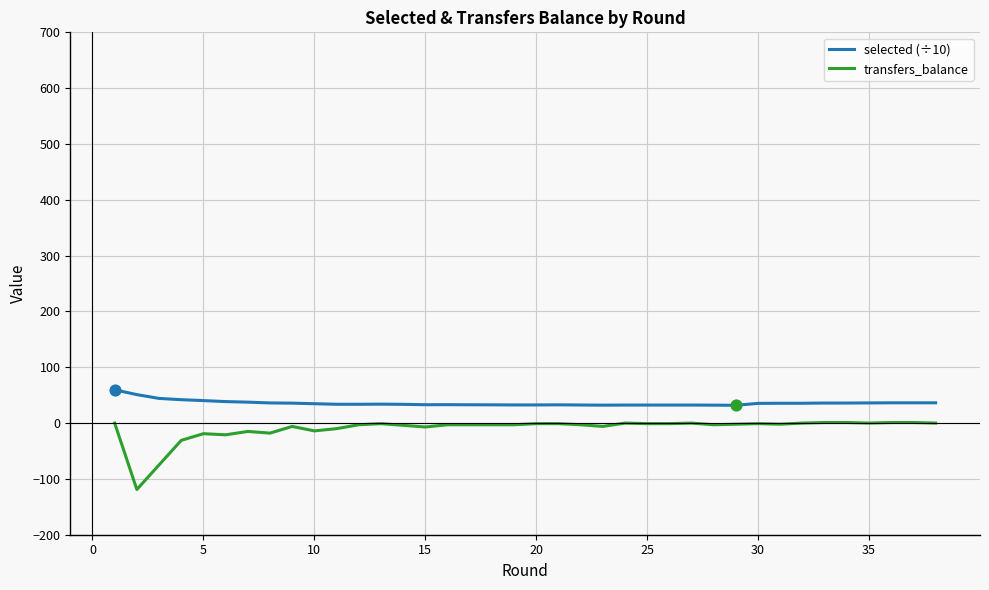

Which series has the largest total across all categories?

selected (÷10)